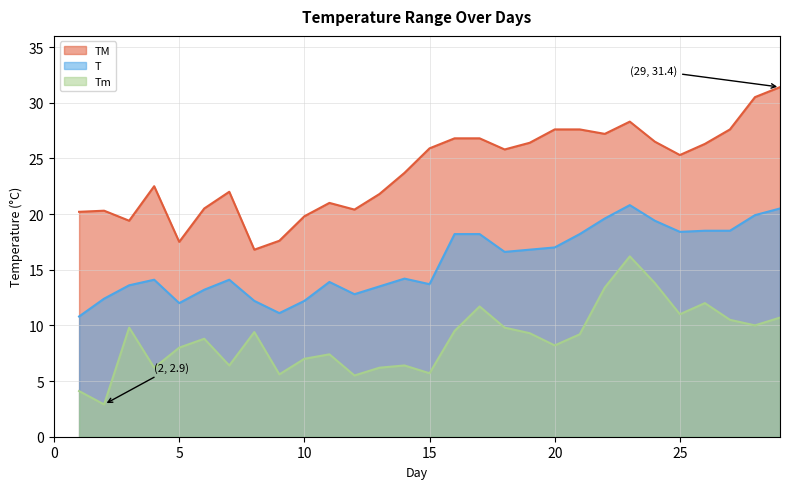

Reading right to left, list all the values displayed in this chart.

TM: 31.4	30.5	27.6	26.3	25.3	26.5	28.3	27.2	27.6	27.6	26.4	25.8	26.8	26.8	25.9	23.7	21.8	20.4	21.0	19.8	17.6	16.8	22.0	20.5	17.5	22.5	19.4	20.3	20.2
T: 20.5	19.9	18.5	18.5	18.4	19.4	20.8	19.6	18.2	17.0	16.8	16.6	18.2	18.2	13.7	14.2	13.5	12.8	13.9	12.2	11.1	12.2	14.1	13.2	12.0	14.1	13.6	12.4	10.8
Tm: 10.7	10.0	10.5	12.0	11.0	13.8	16.2	13.4	9.2	8.2	9.3	9.8	11.7	9.5	5.7	6.4	6.2	5.5	7.4	7.0	5.6	9.4	6.4	8.8	8.0	6.2	9.8	2.9	4.1